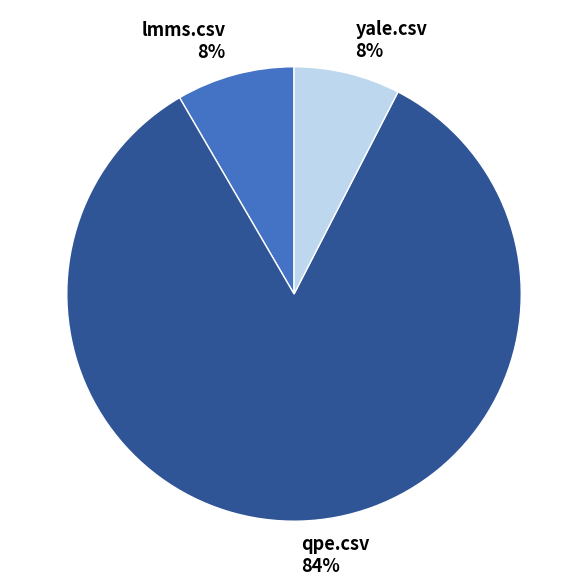

Is yale.csv the majority of the pie?

No